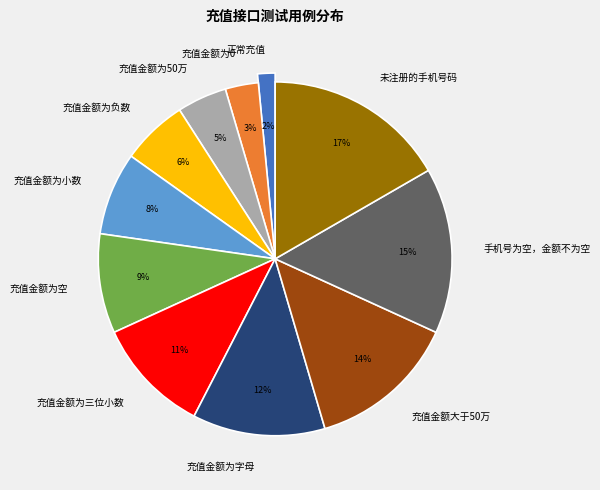

Which slice is the smallest?

正常充值